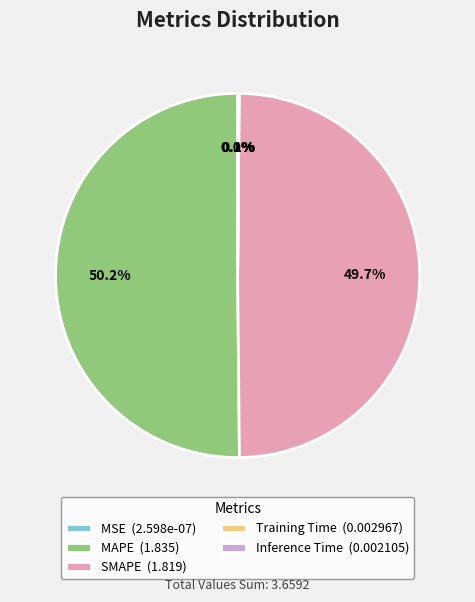

Do SMAPE (1.819) and MAPE (1.835) together represent more than half of the pie?

Yes